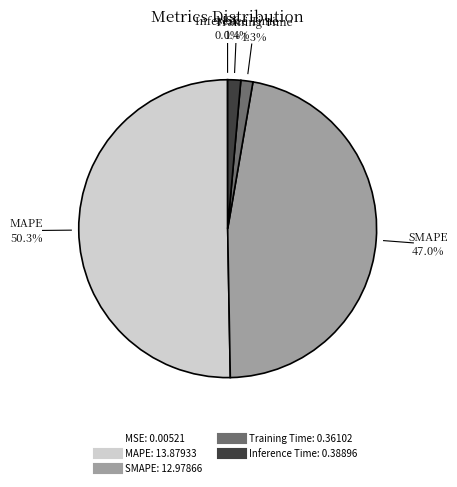

Combined, do MAPE and SMAPE account for over 50%?

Yes